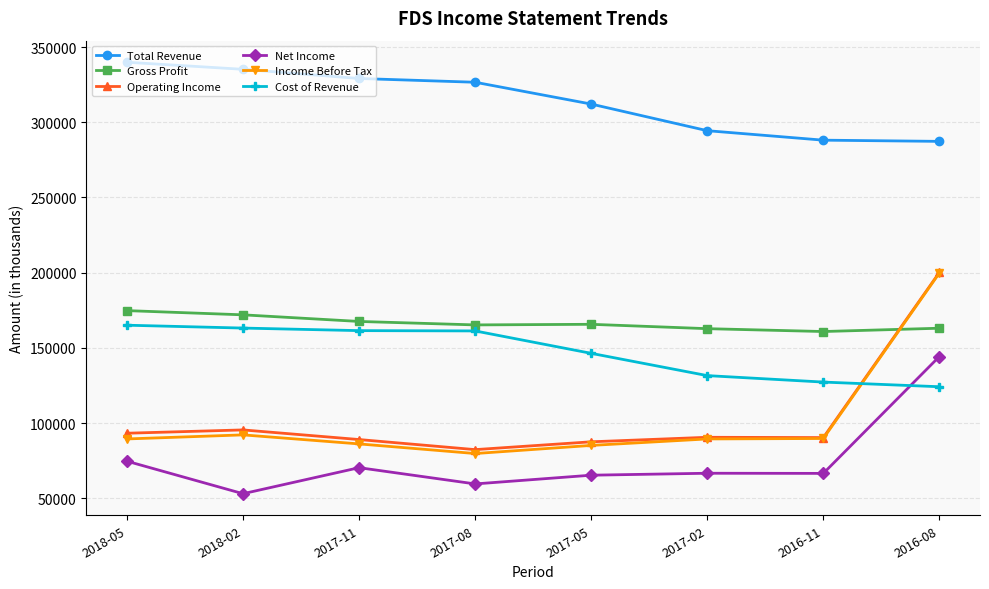

How many lines are shown in the chart?

6